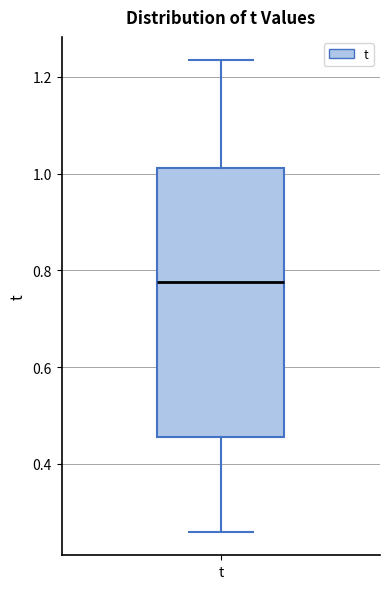

Where does the lower whisker of the box for t end on the y-axis? The values are not printed on the chart, so give them approximately, as read against the axis.

0.26